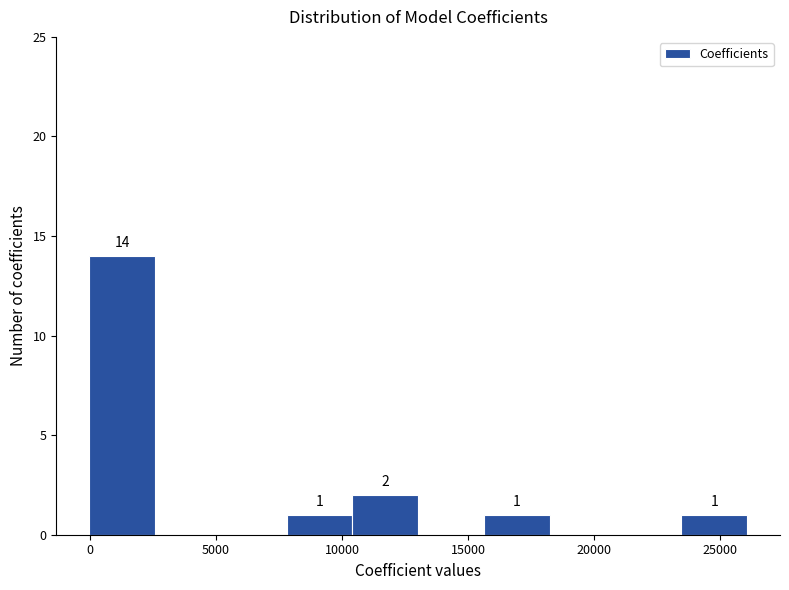

Over which range of the x-axis is the bar tallest?

0 to 2500